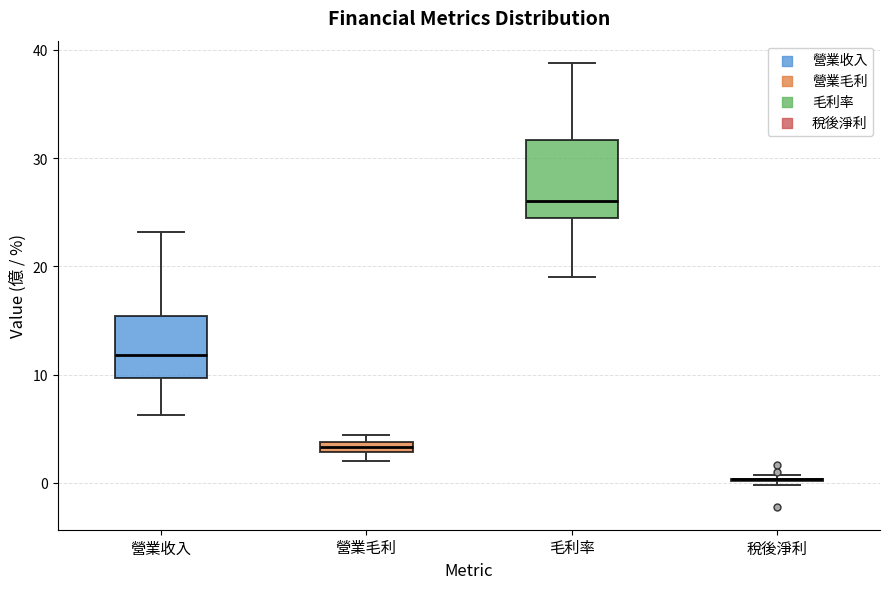

Where is the lower edge of the box for 營業毛利 on the y-axis? The values are not printed on the chart, so give them approximately, as read against the axis.

3